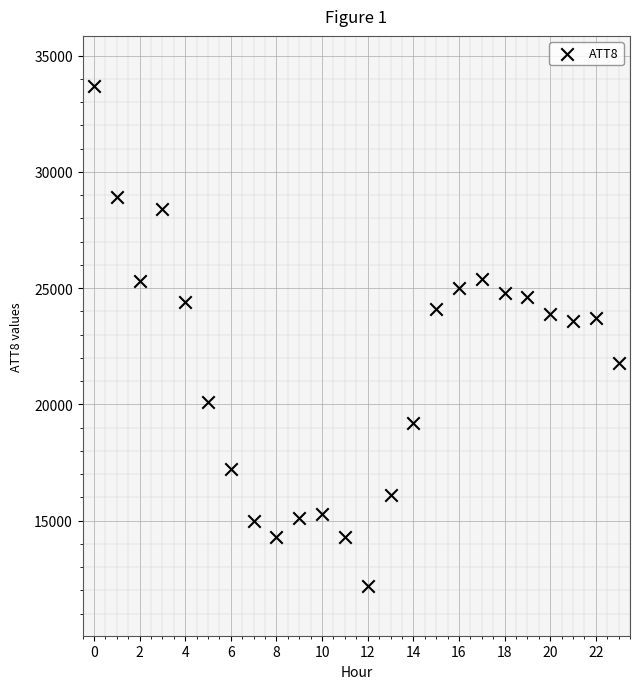

What is the range of Y values (max minus min)?

21500